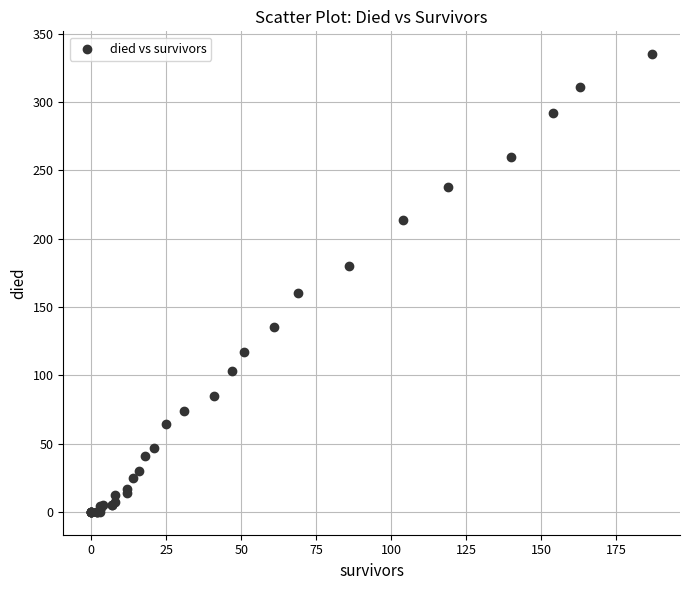

What Y value in the scatter plot is closest to 167?

160